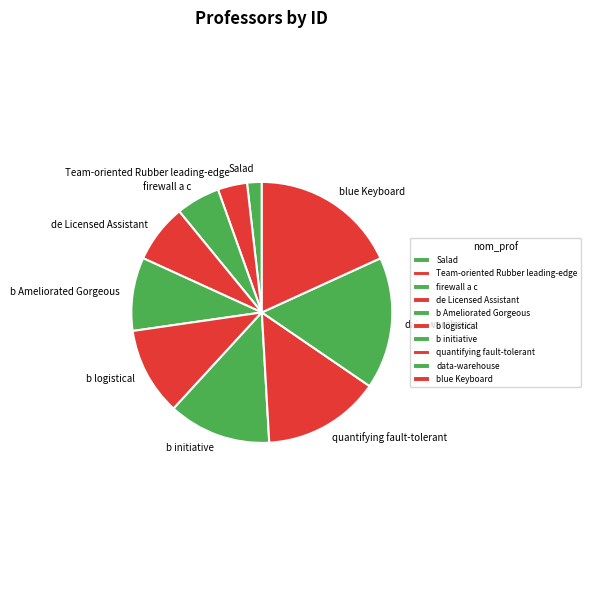

Count the number of slices in the pie.

10